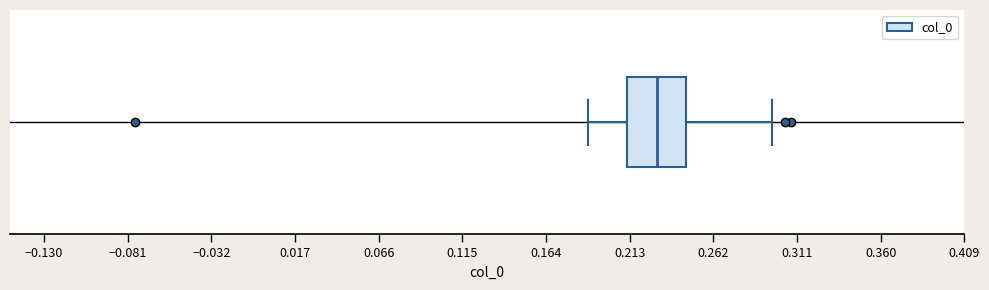

Transcribe this box plot: give where the median line is, the range the box spans, and where the two whiskers end, as read against the x-axis. The values are not printed on the chart, so give them approximately, as read against the axis.

median 0.230, box 0.210 to 0.245, whiskers 0.190 to 0.295